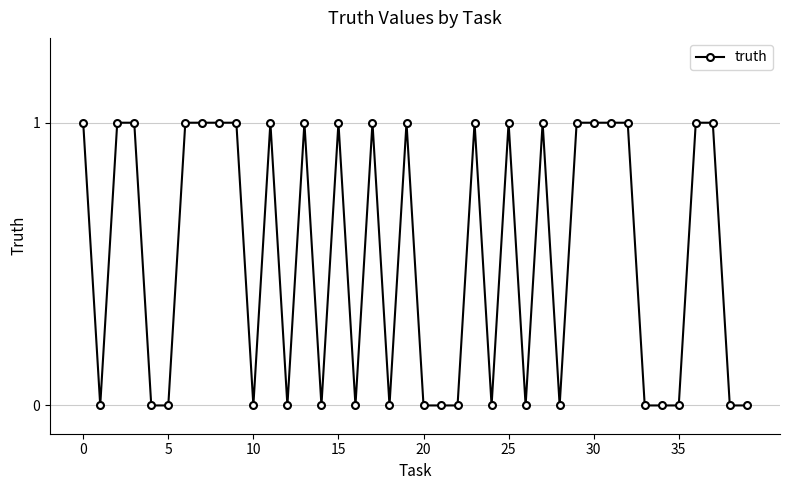

Is this an area chart (filled region under the line)?

No